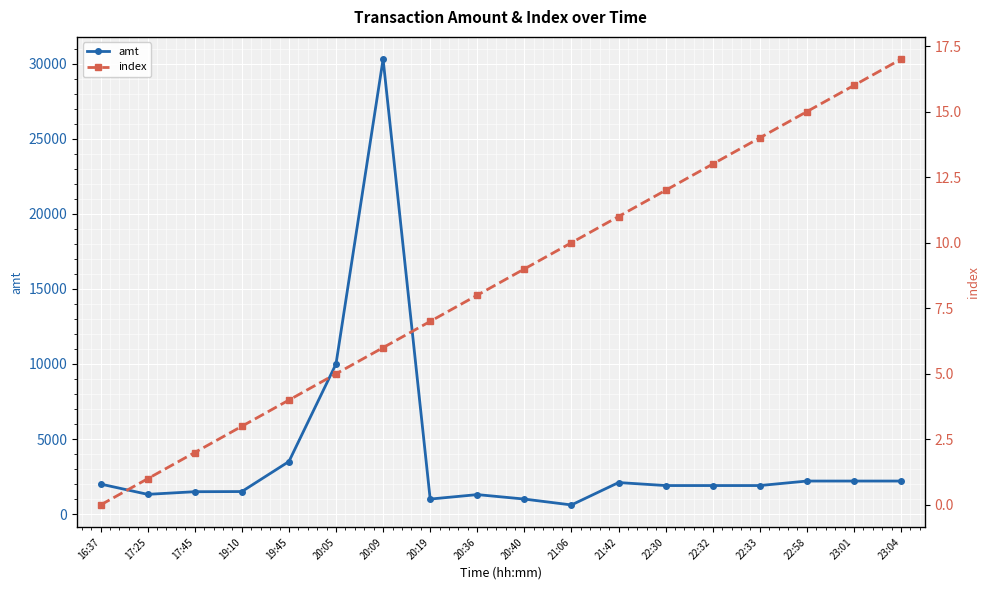

What is the approximate value of index at 23:04, to the nearest 10?

20